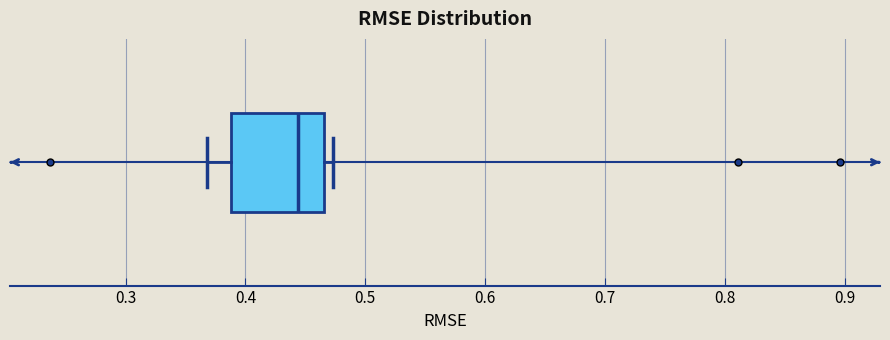

Read this box plot against the x-axis: the position of the median line, the range covered by the box, and the ends of both whiskers. The values are not printed on the chart, so give them approximately, as read against the axis.

median 0.44, box 0.39 to 0.47, whiskers 0.37 to 0.47 (just right of the box's right edge)